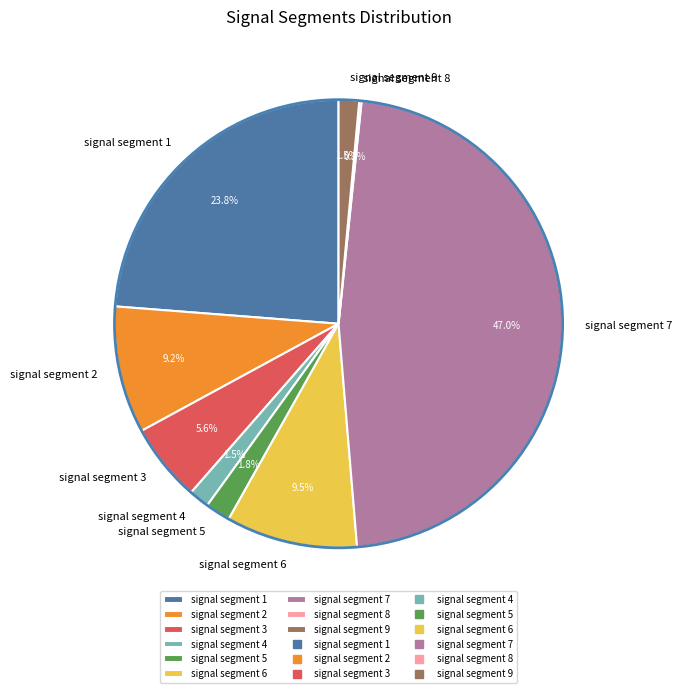

True or false: signal segment 4 accounts for 11% of the total.

False